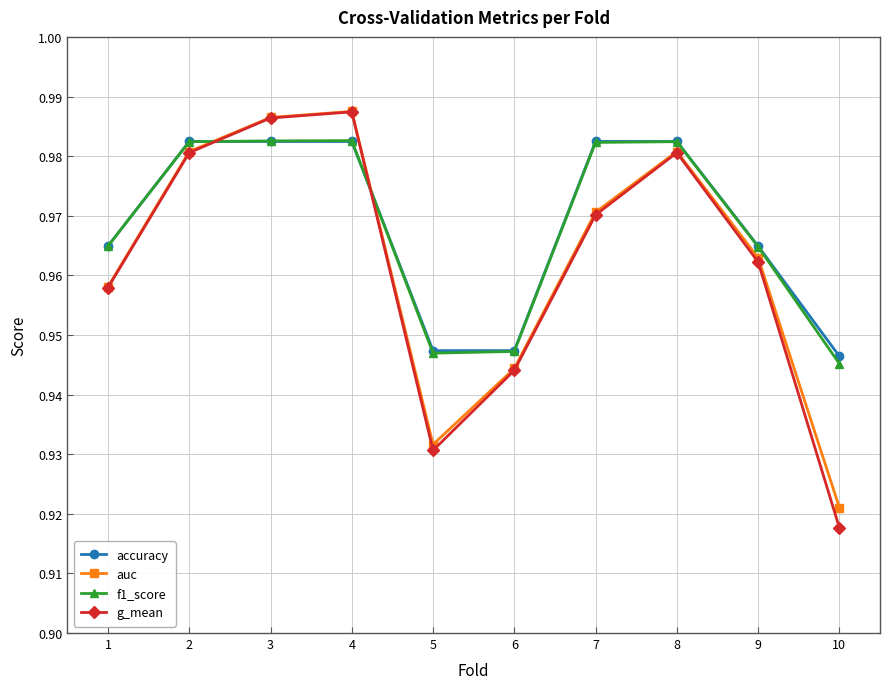

At which category does the chart reach its minimum across all series?

10